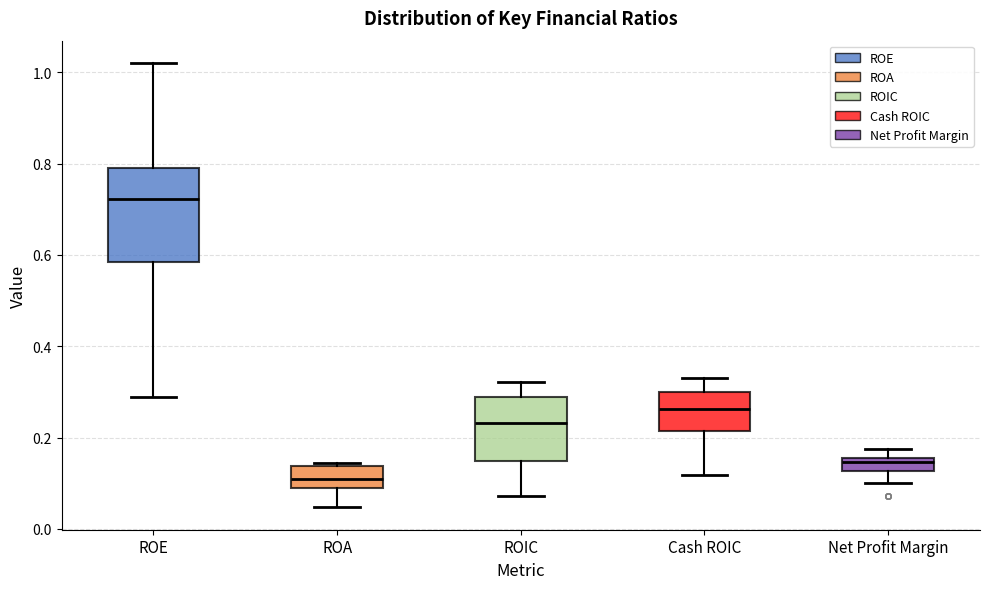

Where does the median line of the box for Net Profit Margin sit on the y-axis? The values are not printed on the chart, so give them approximately, as read against the axis.

0.14